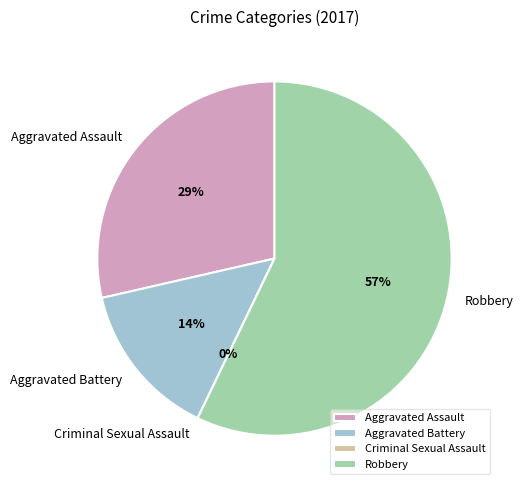

Is there any slice that represents more than half of the pie?

Yes